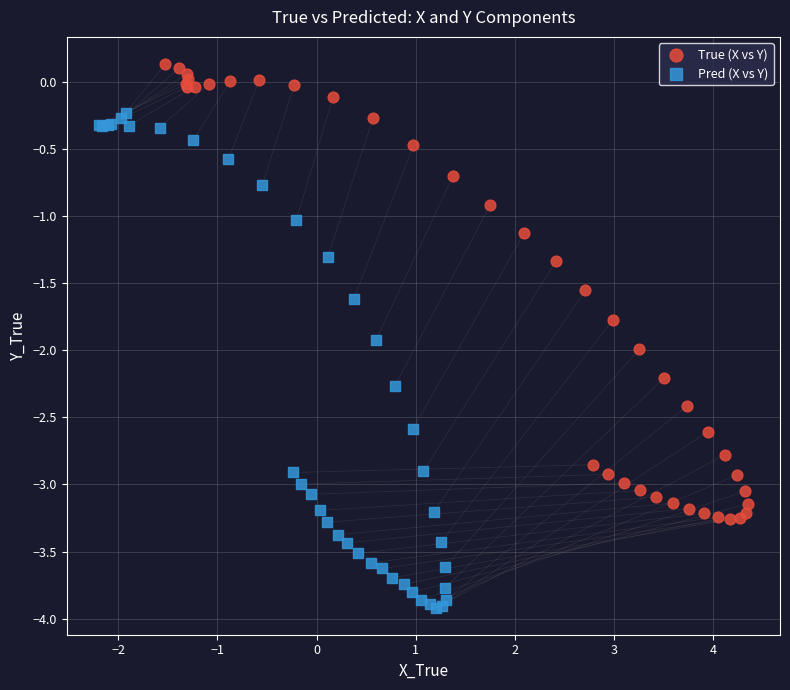

Which series has the largest Y range (max minus min)?

Pred (X vs Y)